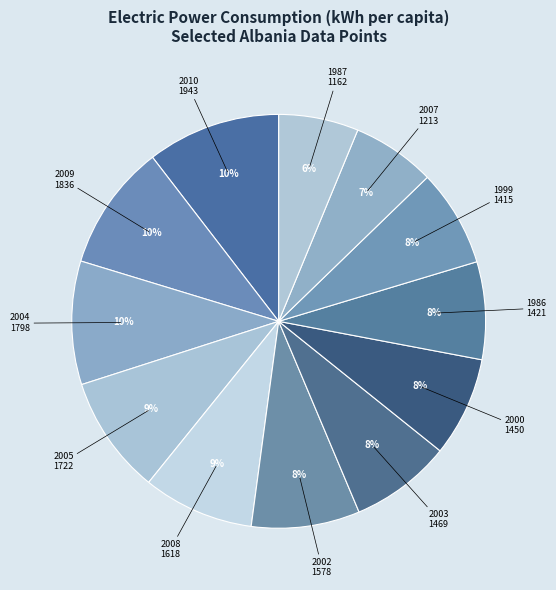

Is there a majority slice in this chart?

No